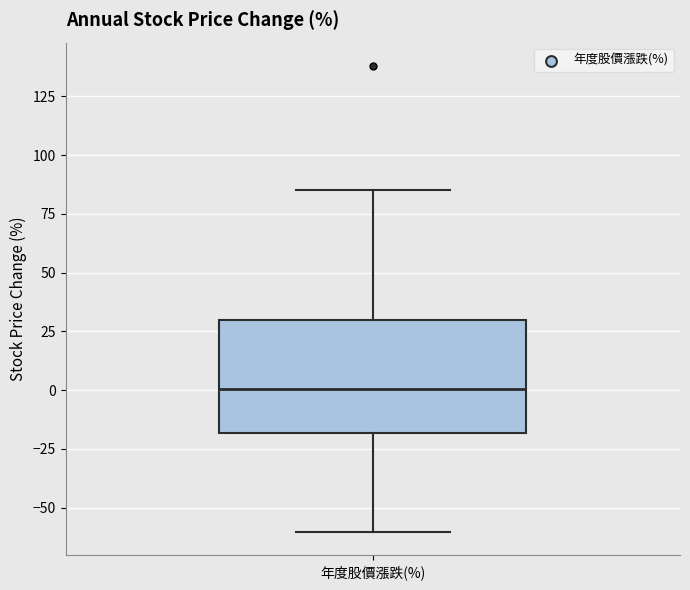

Where is the lower edge of the box for 年度股價漲跌(%) on the y-axis? The values are not printed on the chart, so give them approximately, as read against the axis.

-20